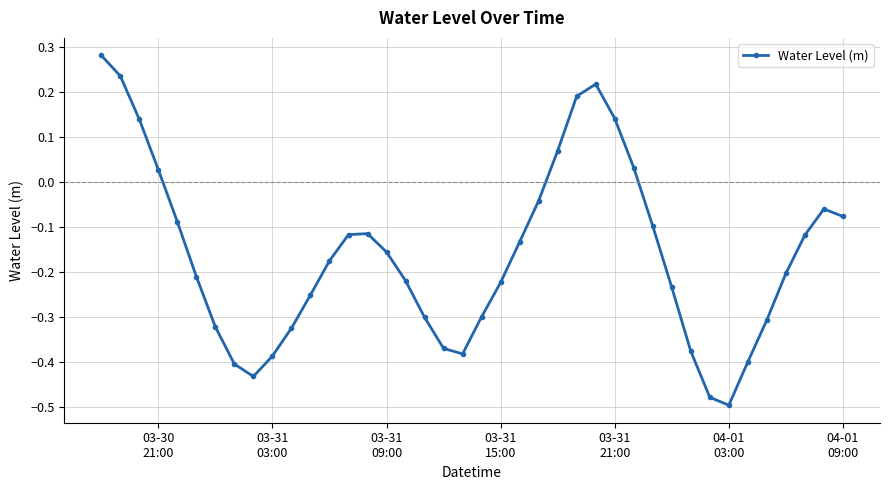

How many points are lower than both their immediate neighbors (excluding endpoints)?

3